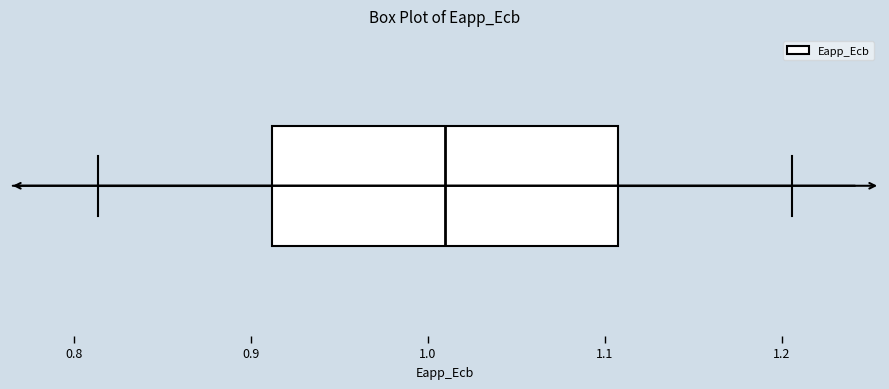

Transcribe this box plot: give where the median line is, the range the box spans, and where the two whiskers end, as read against the x-axis. The values are not printed on the chart, so give them approximately, as read against the axis.

median 1.01, box 0.91 to 1.11, whiskers 0.81 to 1.21